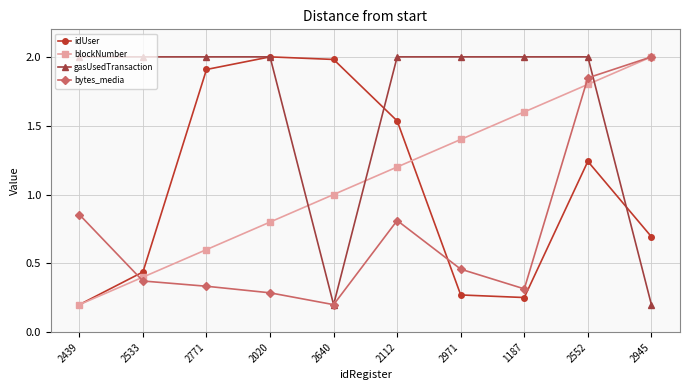

Between 2020 and 2971, which series saw the biggest shift?

idUser